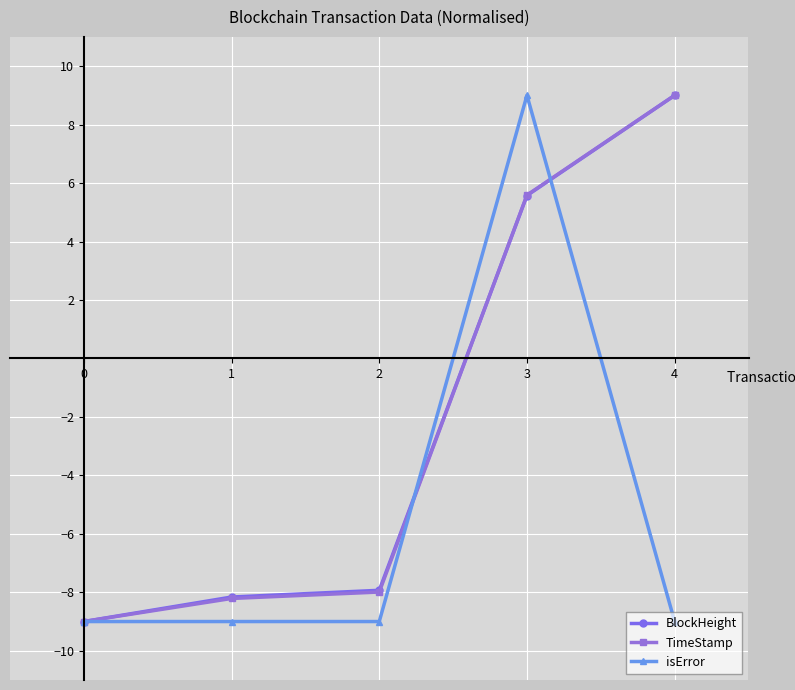

At which category is the sum across all series the highest?

3